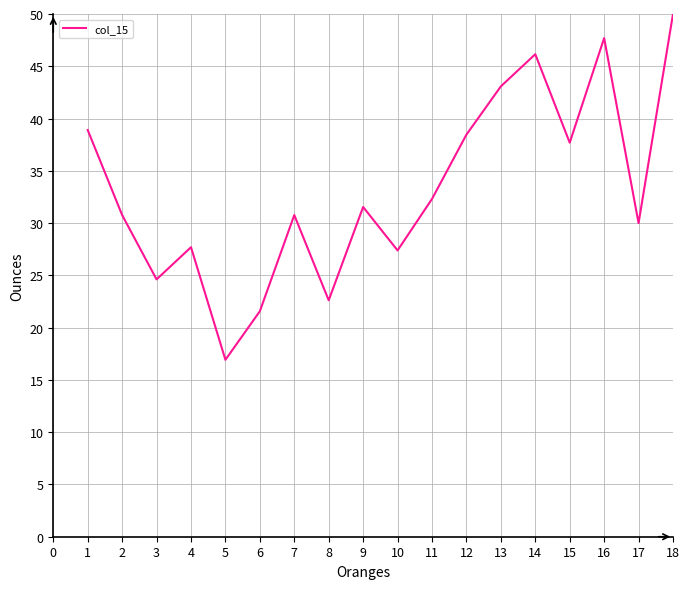

Between 3 and 16, which is larger?

16